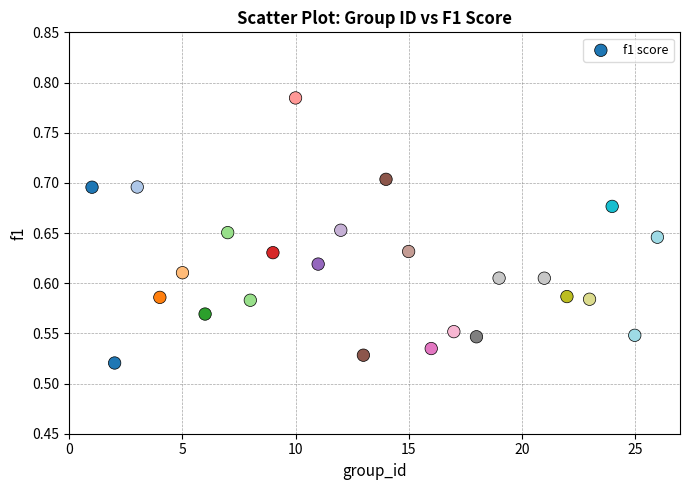

What is the range of Y values (max minus min)?

0.3